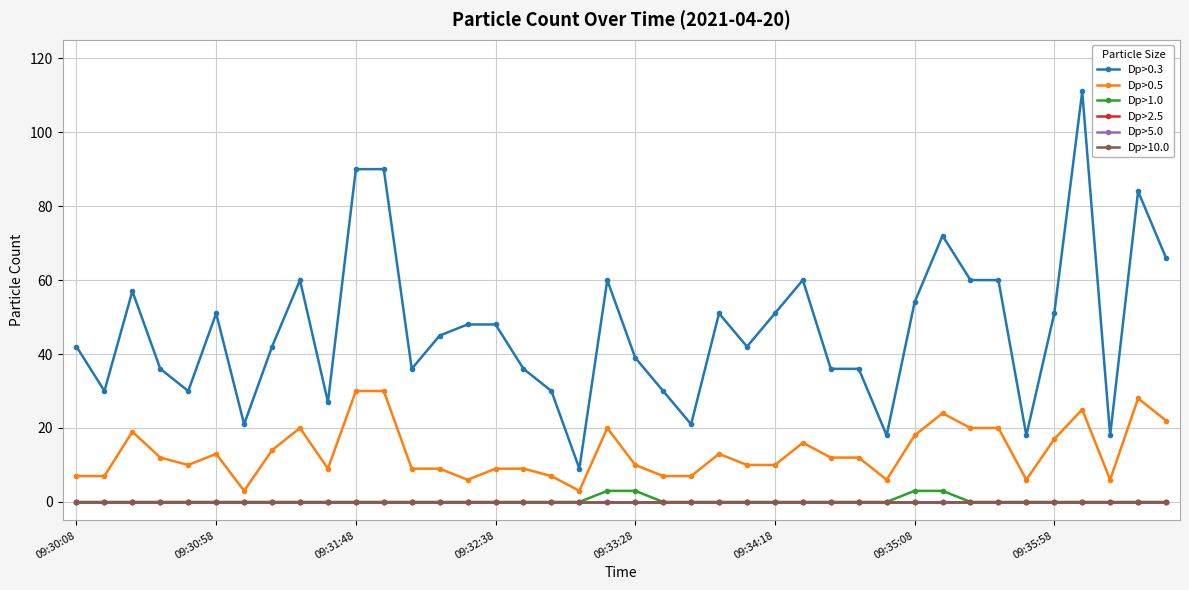

Is this an area chart (filled region under the line)?

No